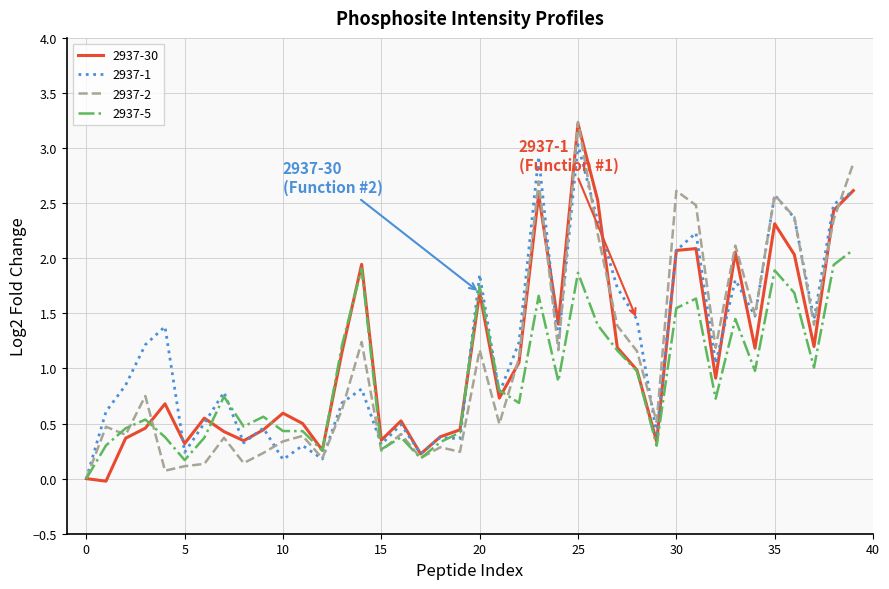

In 2937-1, how many points are higher than both neighbors (excluding endpoints)?

13